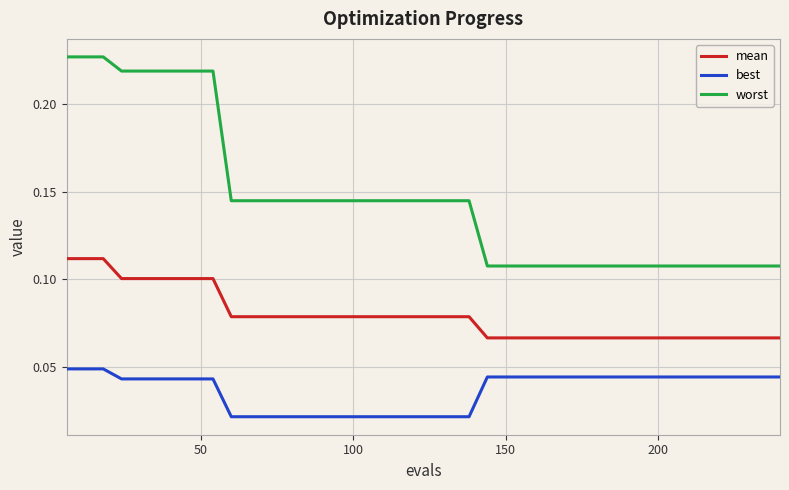

True or false: mean and worst intersect in this chart.

False